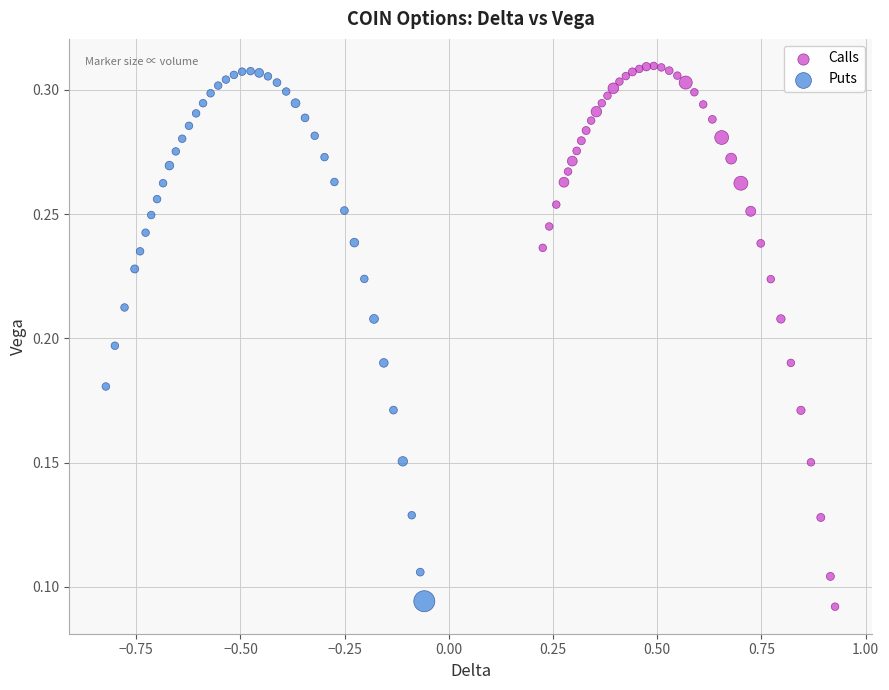

Which series has the widest spread of Y values?

Calls